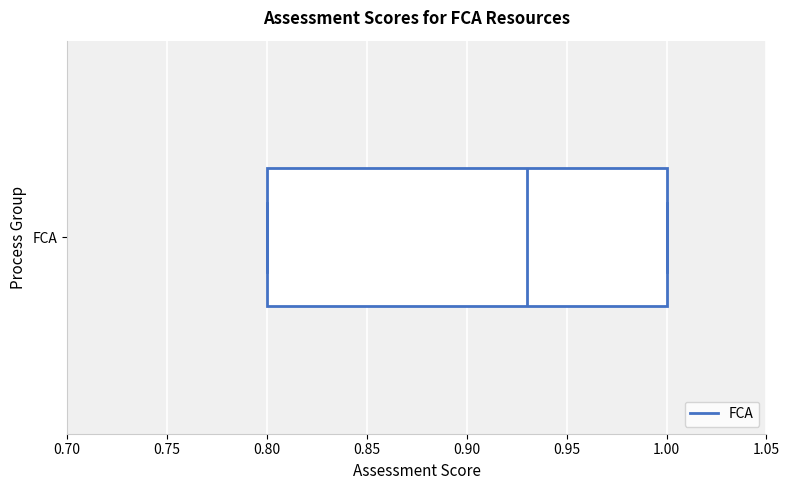

Where is the right edge of the box for FCA on the x-axis? The values are not printed on the chart, so give them approximately, as read against the axis.

1.00